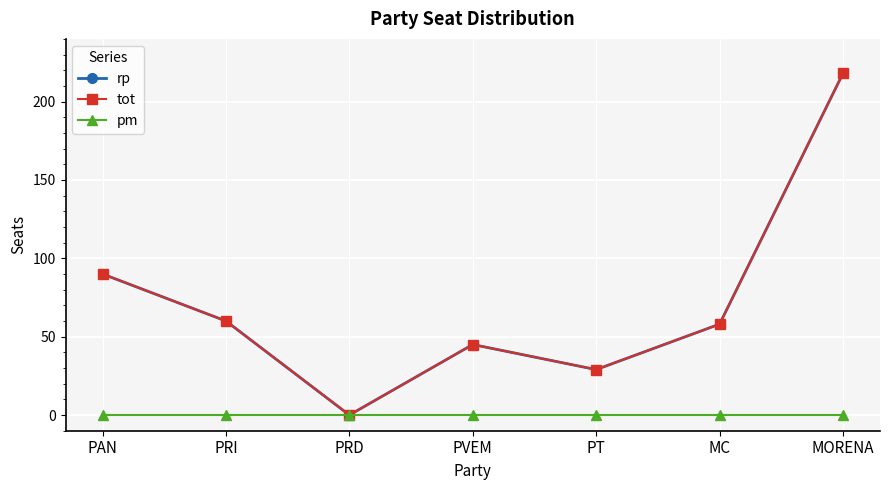

Is this an area chart (filled region under the line)?

No